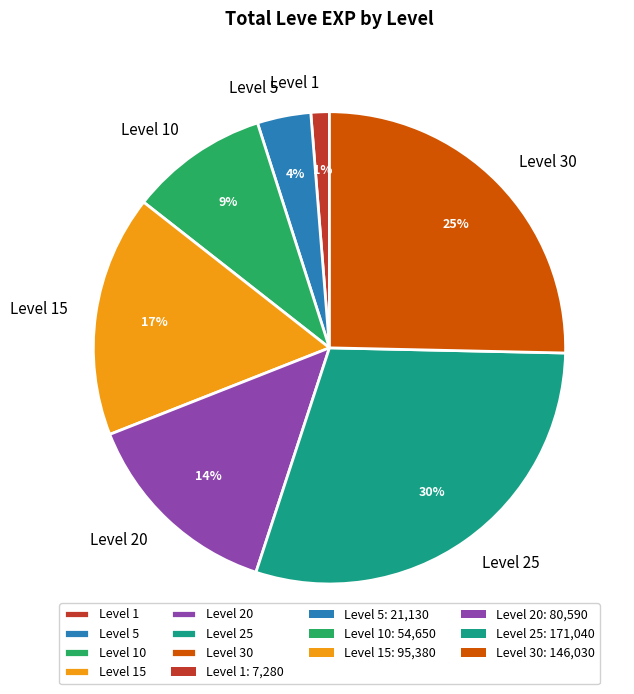

To the nearest percent, what percentage of the pie is Level 15?

17%